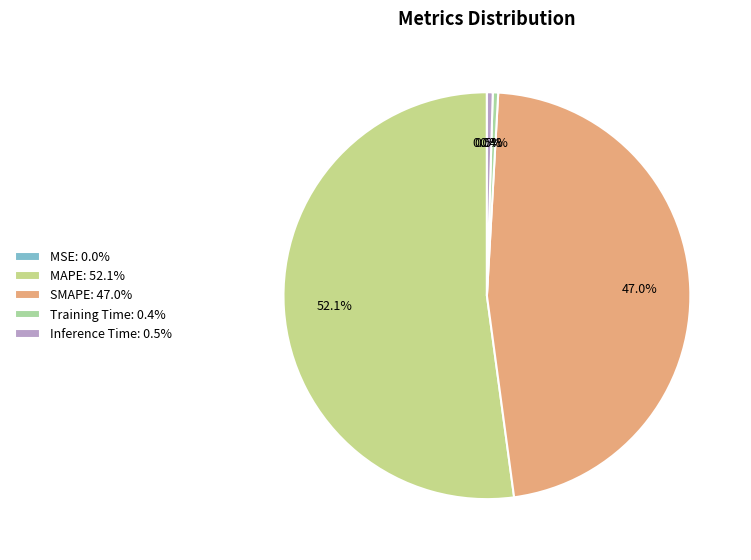

To the nearest percent, what is the combined percentage of SMAPE and Inference Time?

47%